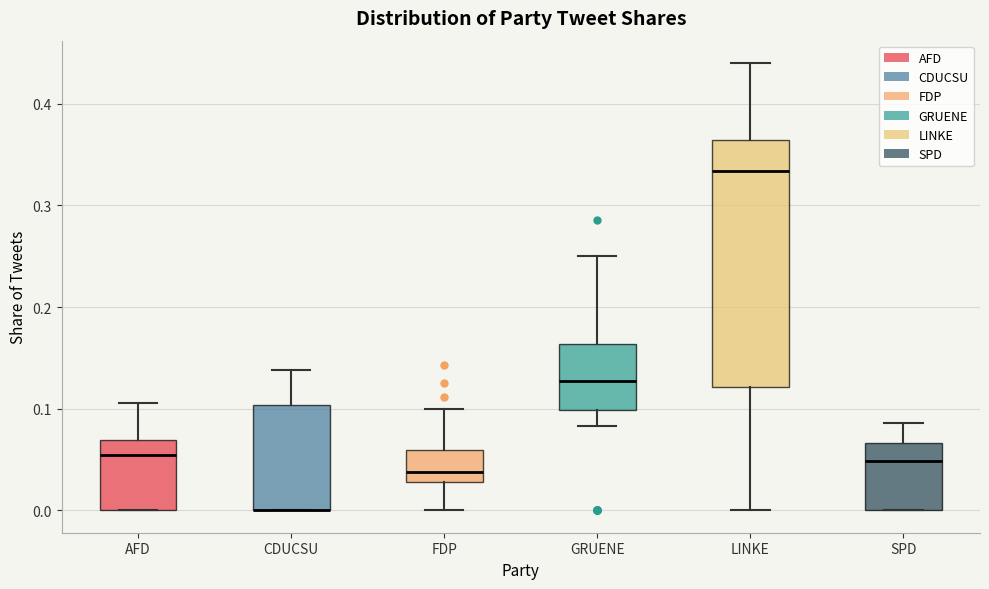

Reading left to right, read every box against the y-axis: the position of its median line, the range the box covers, and the ends of its whiskers. The values are not printed on the chart, so give them approximately, as read against the axis.

AFD: median 0.05, box 0.00 to 0.07, whiskers 0.00 to 0.11
CDUCSU: median 0.00 (drawn on the box's lower edge), box 0.00 to 0.10, whiskers 0.00 to 0.14
FDP: median 0.04, box 0.03 to 0.06, whiskers 0.00 to 0.10
GRUENE: median 0.13, box 0.10 to 0.16, whiskers 0.08 to 0.25
LINKE: median 0.33, box 0.12 to 0.36, whiskers 0.00 to 0.44
SPD: median 0.05, box 0.00 to 0.07, whiskers 0.00 to 0.09